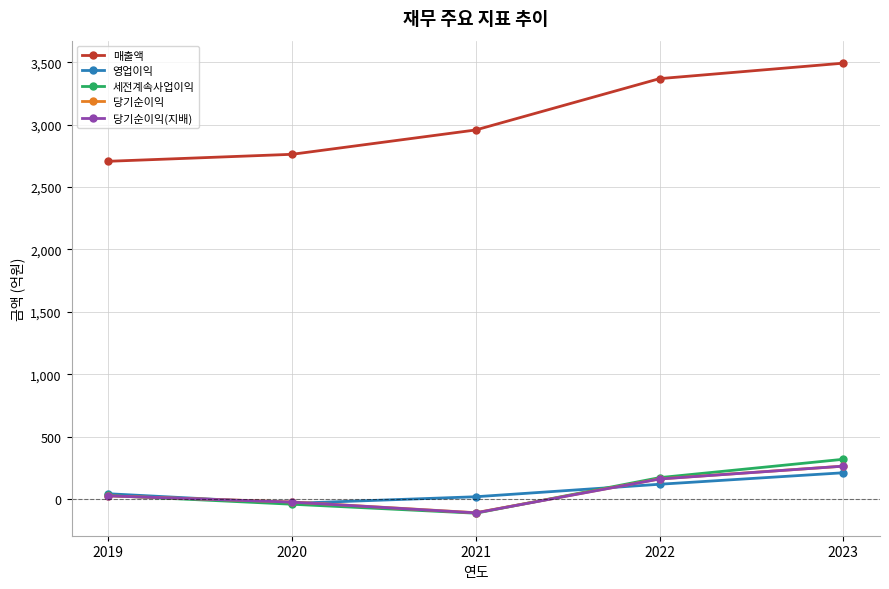

Which category has the lowest value across all series?

2021